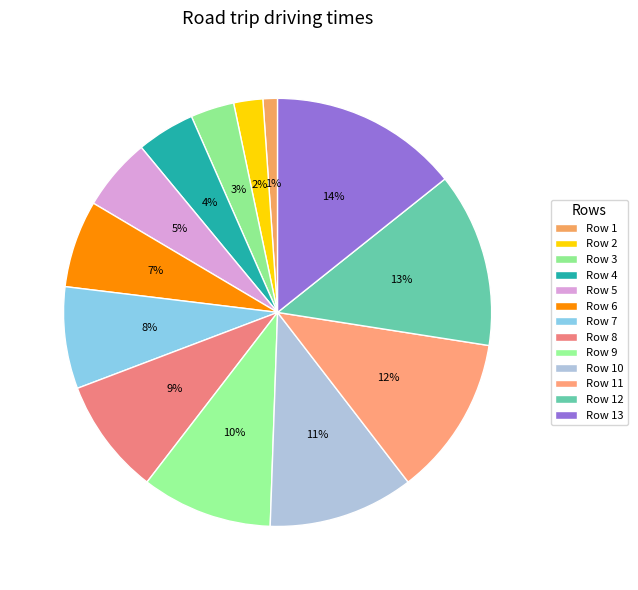

Rank the categories by value from highest to lowest.

Row 13, Row 12, Row 11, Row 10, Row 9, Row 8, Row 7, Row 6, Row 5, Row 4, Row 3, Row 2, Row 1